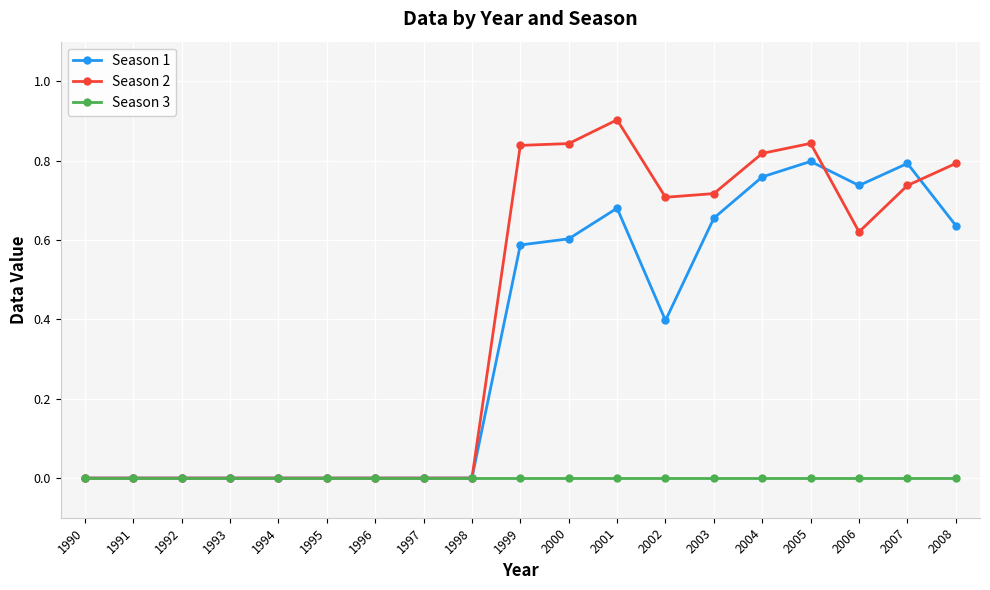

List the series in order of their peak value, highest first.

Season 2, Season 1, Season 3